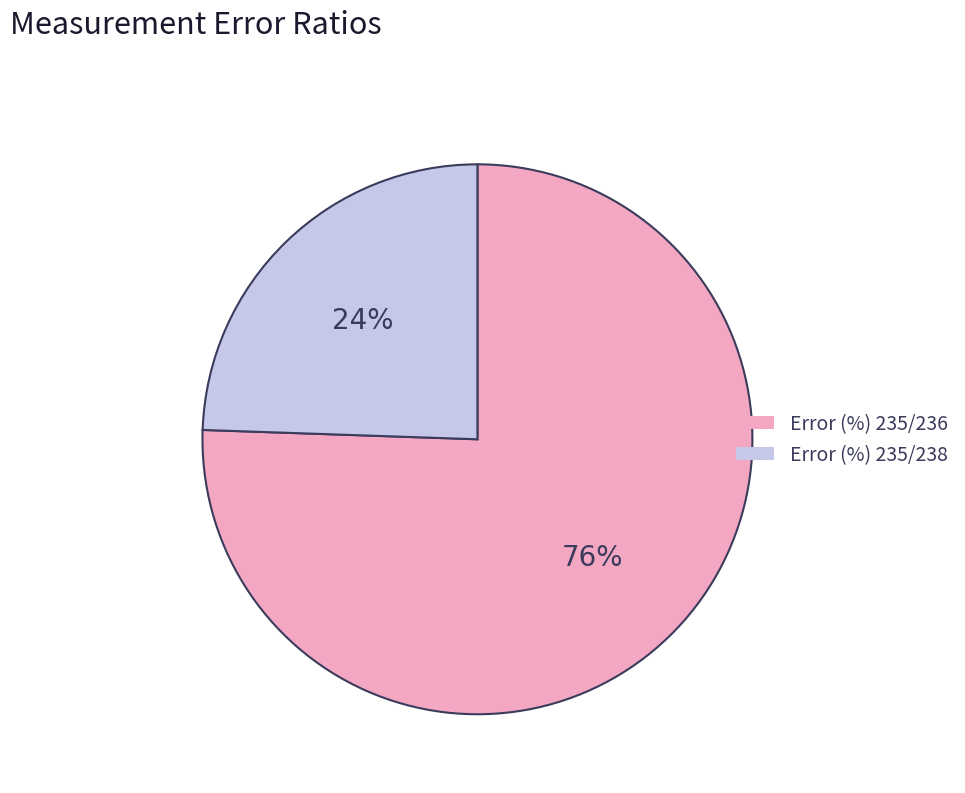

Is it true that Error (%) 235/236 is 76% of the pie?

True